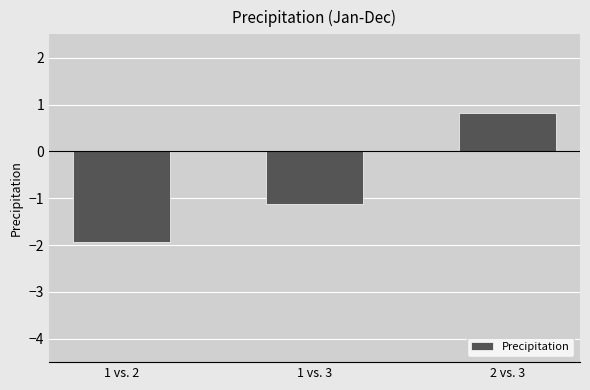

What is the difference between the values at 1 vs. 3 and 1 vs. 2?

0.8